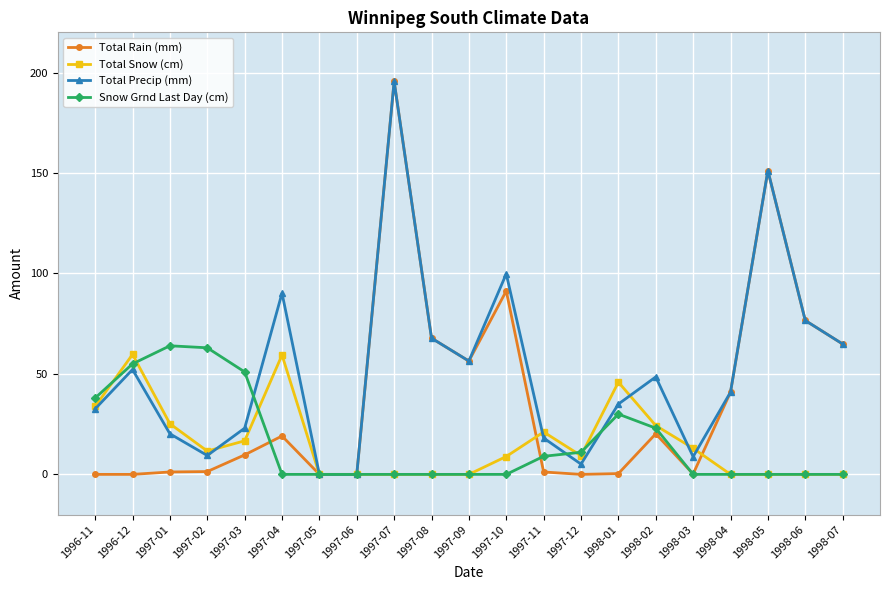

Which label corresponds to the largest value in the chart?

1997-07